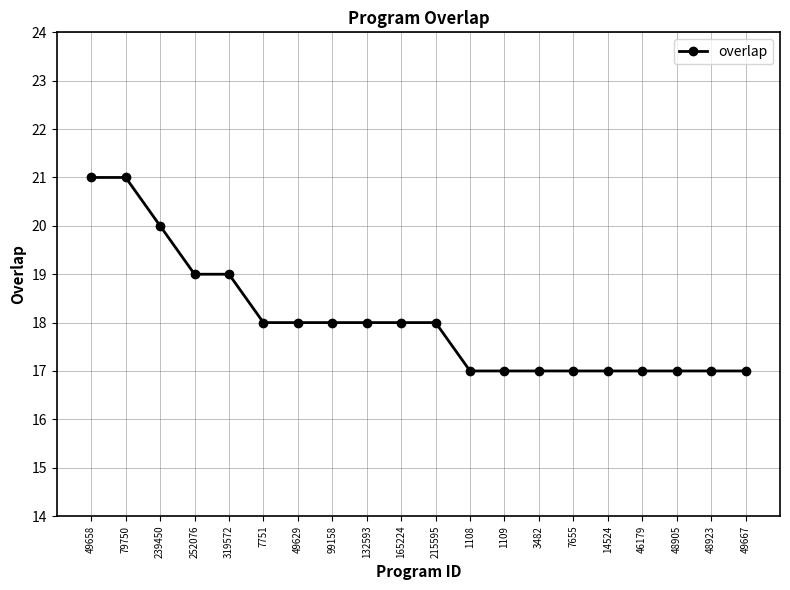

Does the chart display data point markers on the line(s)?

Yes